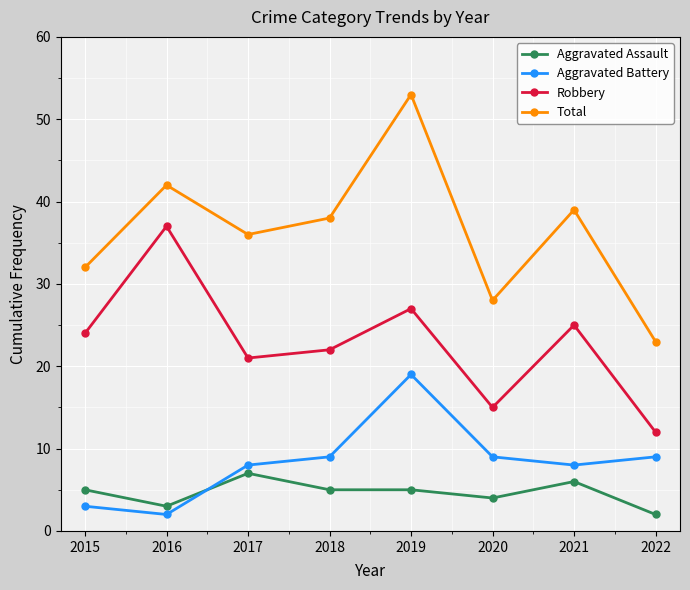

How many lines are shown in the chart?

4